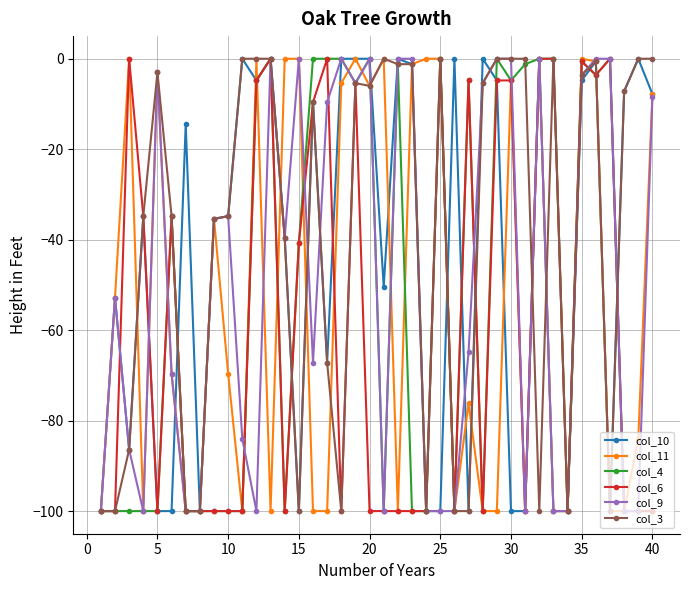

True or false: col_11 has more than 0 points higher than both neighbors.

True